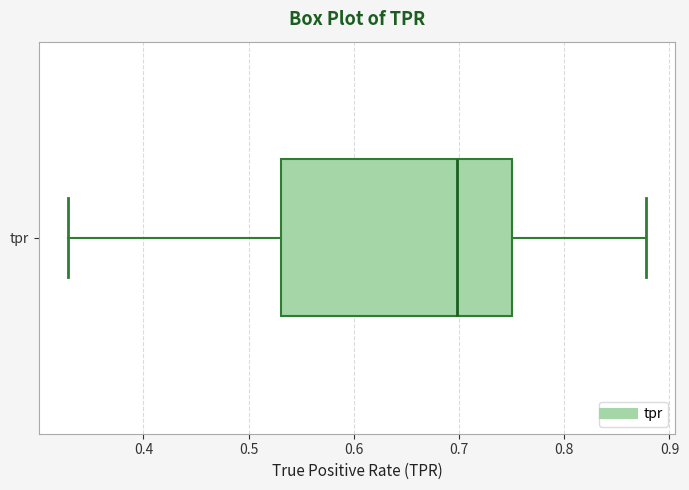

Where is the left edge of the box for tpr on the x-axis? The values are not printed on the chart, so give them approximately, as read against the axis.

0.53